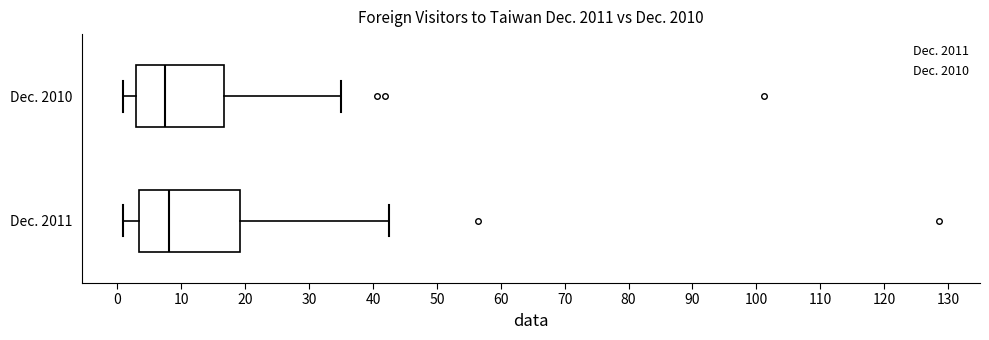

Reading bottom to top, read every box against the x-axis: the position of its median line, the range the box covers, and the ends of its whiskers. The values are not printed on the chart, so give them approximately, as read against the axis.

Dec. 2011: median 8, box 3 to 19, whiskers 1 to 43
Dec. 2010: median 7, box 3 to 17, whiskers 1 to 35